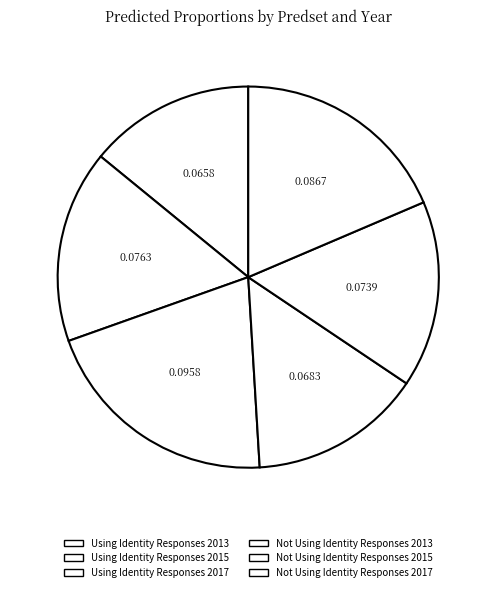

How many segments does this pie chart have?

6